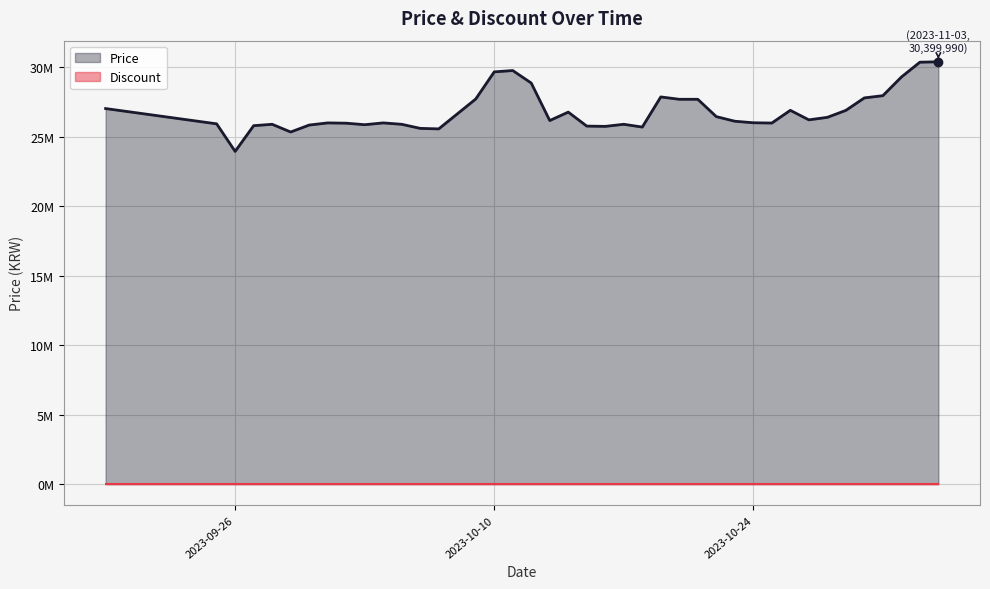

Is it true that the value at 2023-10-14 is 26776680?

True